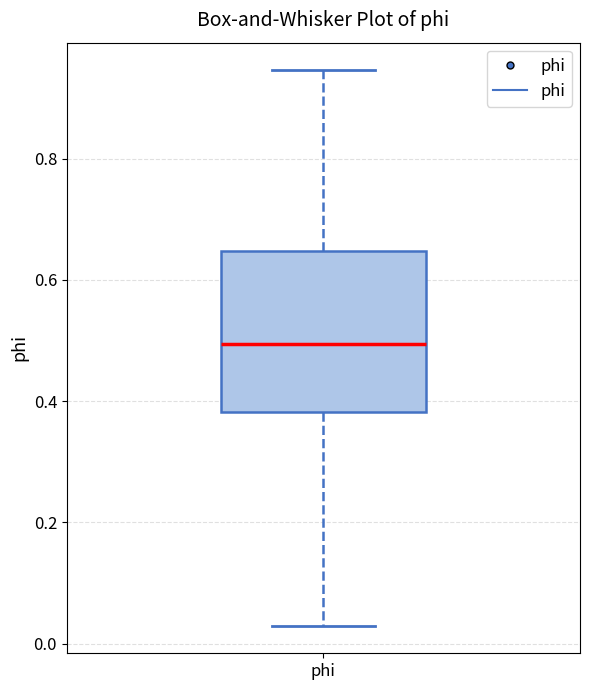

Read this box plot against the y-axis: the position of the median line, the range covered by the box, and the ends of both whiskers. The values are not printed on the chart, so give them approximately, as read against the axis.

median 0.50, box 0.38 to 0.64, whiskers 0.02 to 0.94